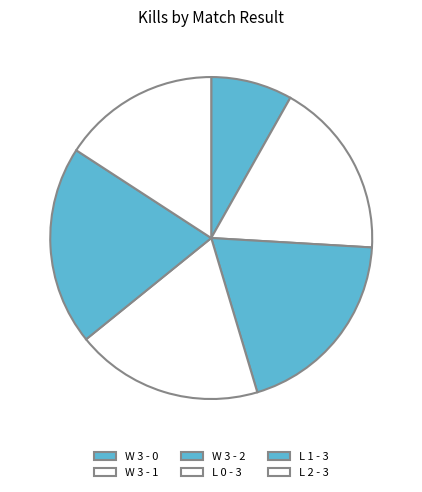

How many segments does this pie chart have?

6